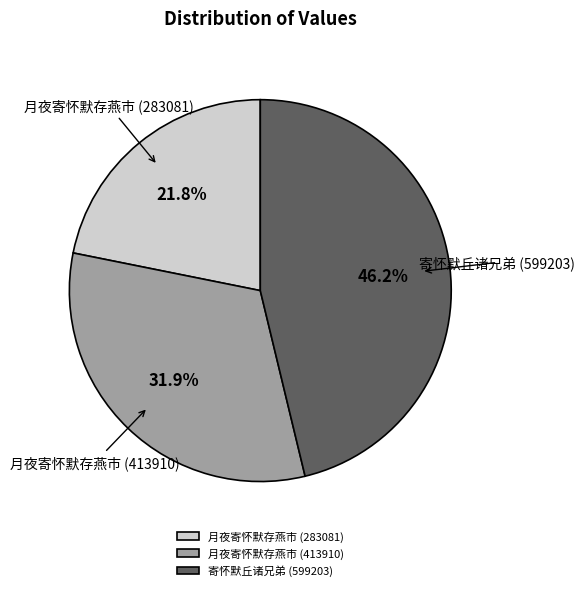

What percentage is the 月夜寄怀默存燕市 (283081) slice, to the nearest percent?

22%